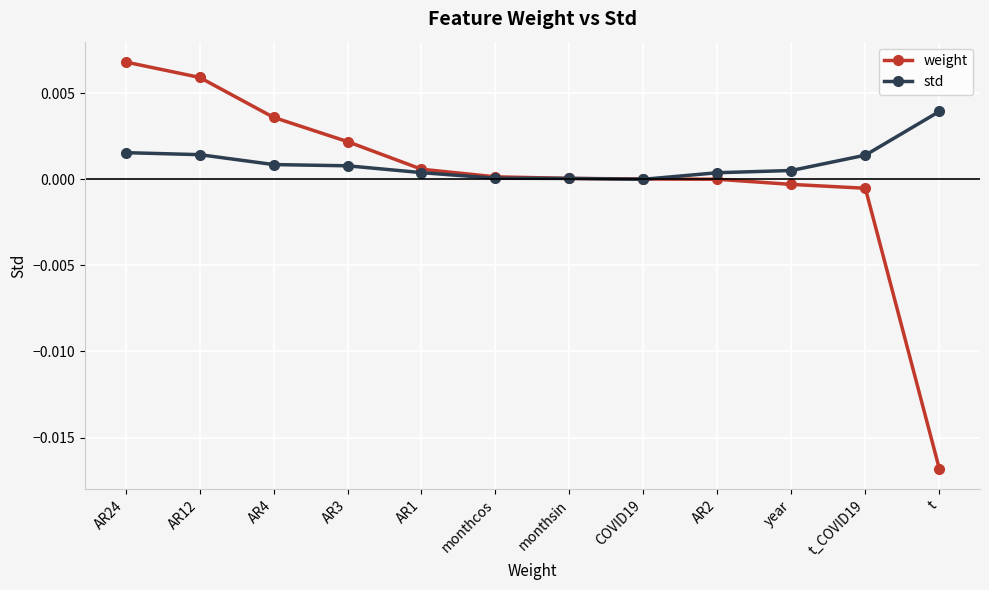

How many times do weight and std cross each other?

1